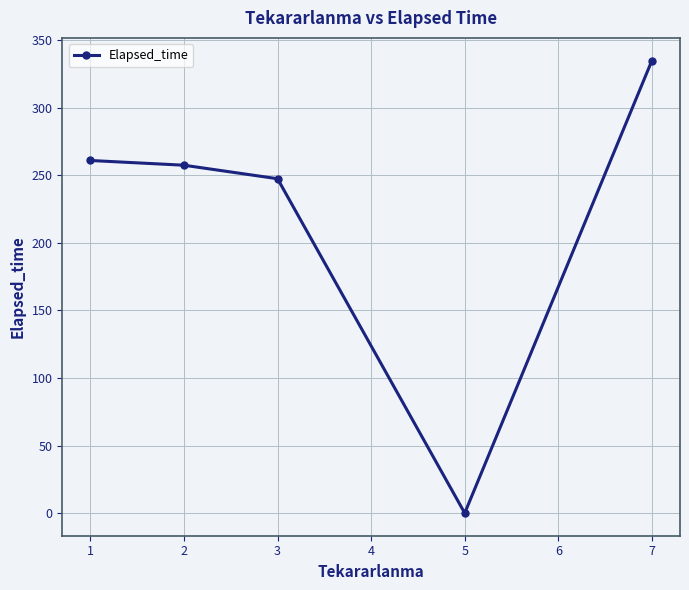

Is it true that the value at 3 is 247.5?

True